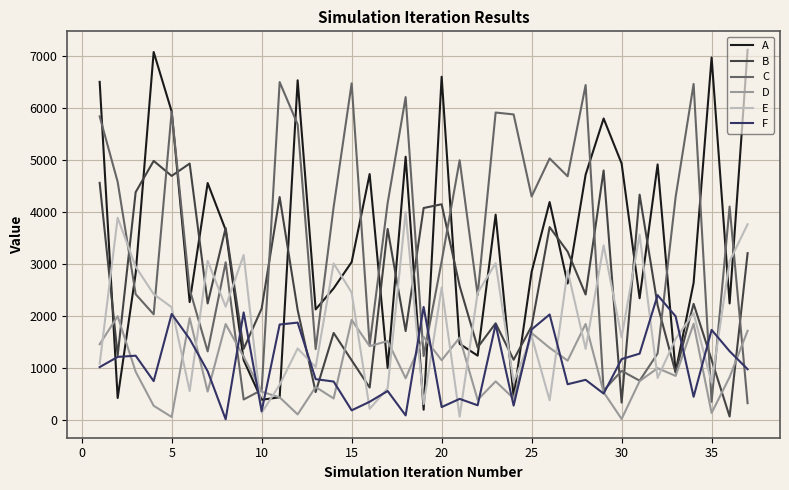

Does the chart display data point markers on the line(s)?

No